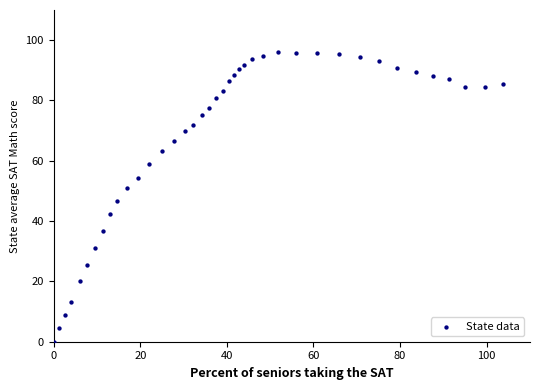

What Y value in the scatter plot is closest to 48?

46.7